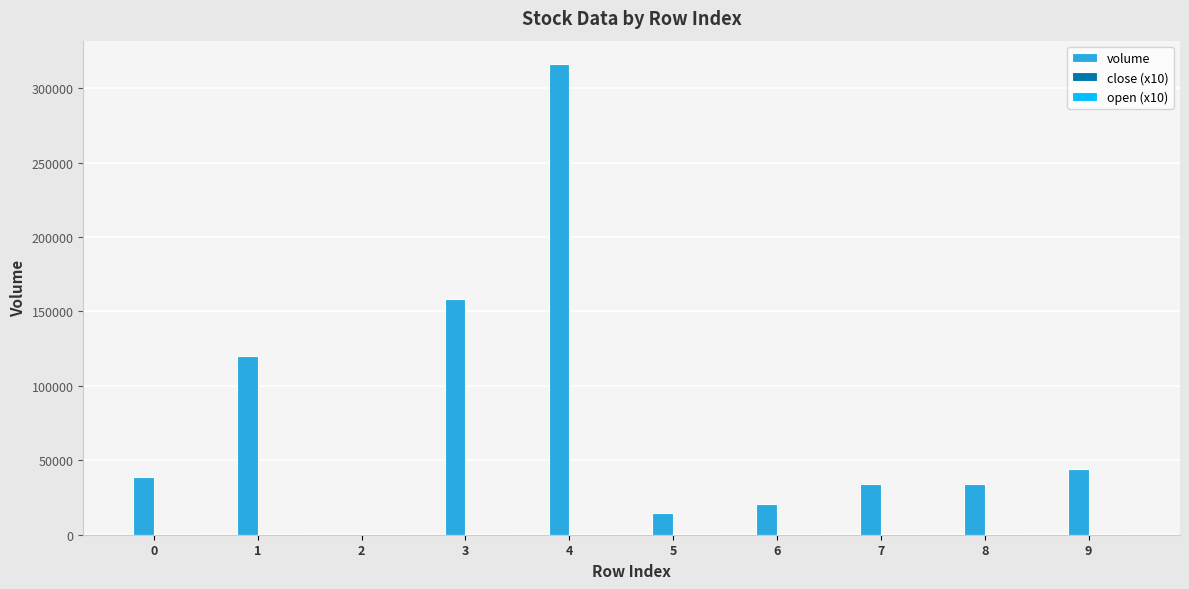

At which category is the sum across all series the highest?

4